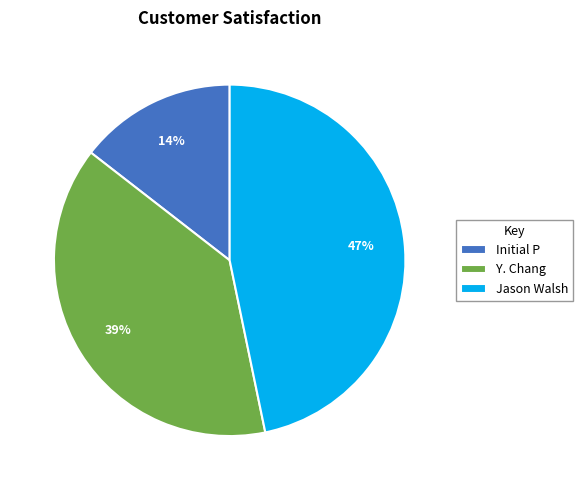

To the nearest percent, what percentage of the pie is Jason Walsh?

47%